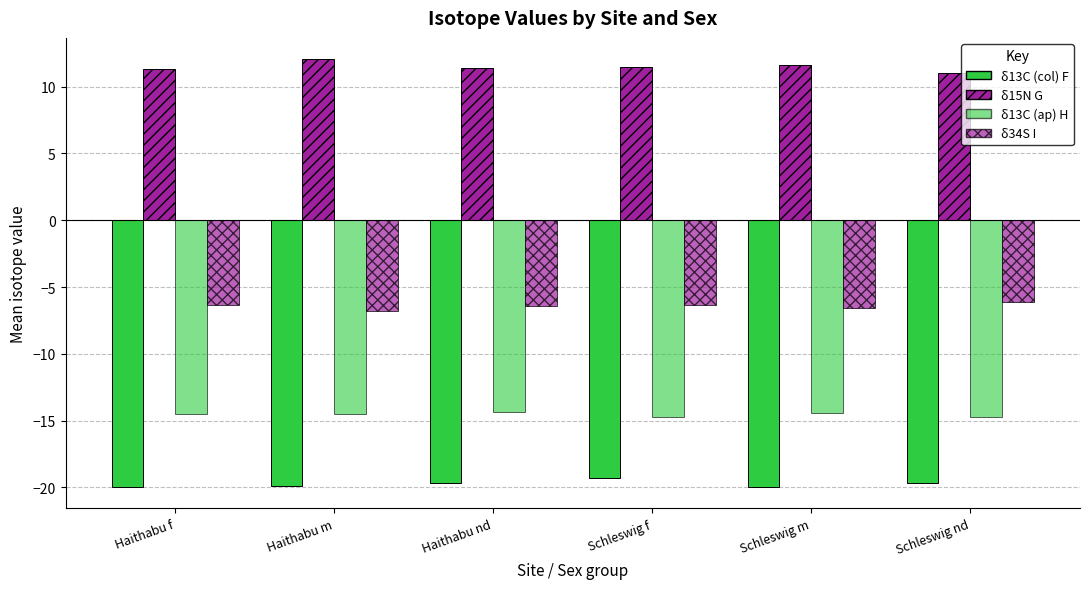

How many bars are there in total?

24